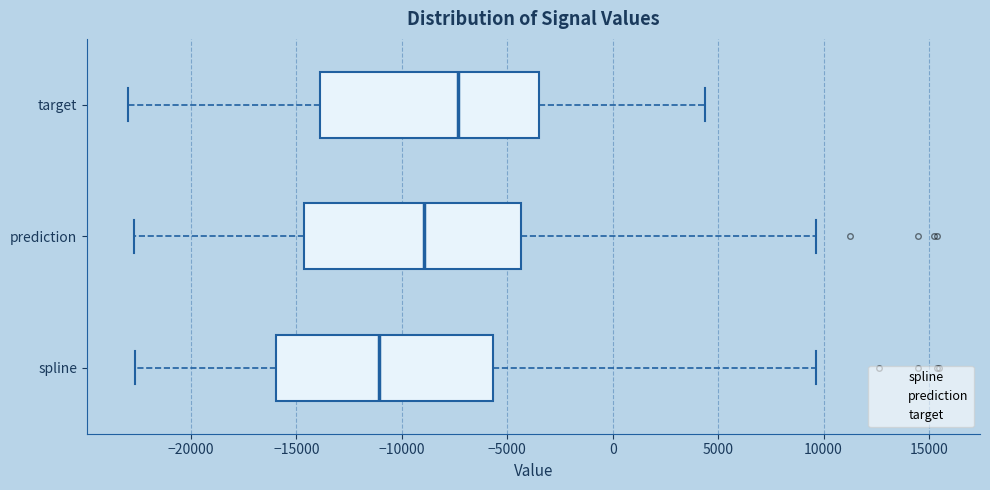

Reading bottom to top, transcribe this box plot: for each box, give where its median line is, the range the box spans, and where its two whiskers end, as read against the x-axis. The values are not printed on the chart, so give them approximately, as read against the axis.

spline: median -11000, box -16000 to -5500, whiskers -22500 to 9500
prediction: median -9000, box -14500 to -4500, whiskers -22500 to 9500
target: median -7500, box -14000 to -3500, whiskers -23000 to 4500